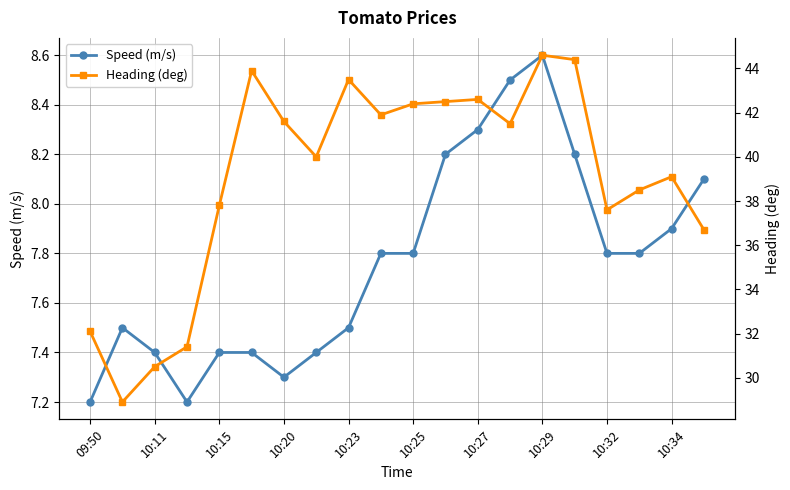

True or false: Heading (deg) has more than 0 interior local peaks.

True